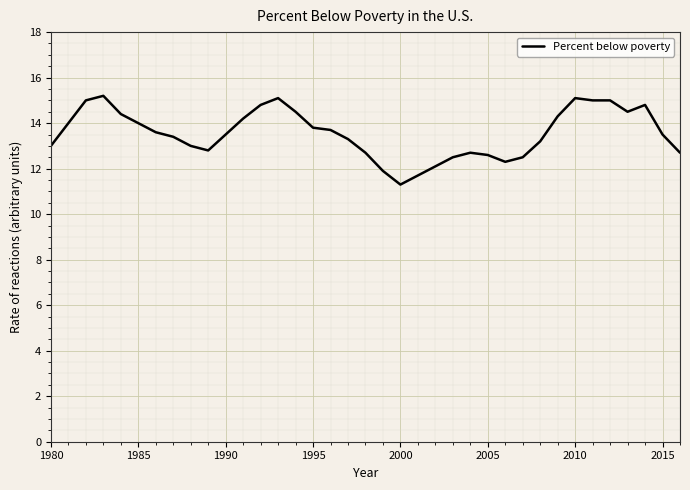

Reading left to right, what are all the values shown in this chart?

13.0	14.0	15.0	15.2	14.4	14.0	13.6	13.4	13.0	12.8	13.5	14.2	14.8	15.1	14.5	13.8	13.7	13.3	12.7	11.9	11.3	11.7	12.1	12.5	12.7	12.6	12.3	12.5	13.2	14.3	15.1	15.0	15.0	14.5	14.8	13.5	12.7